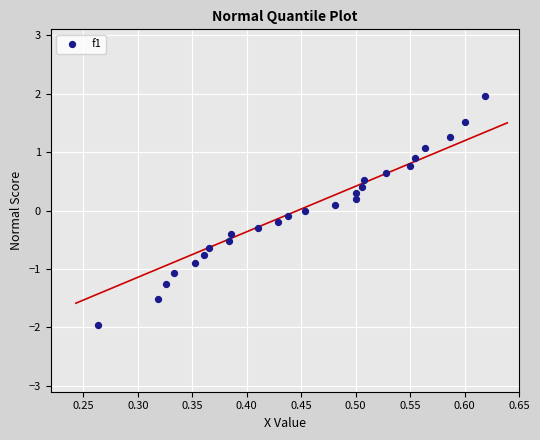

What is the range of X values (max minus min)?

0.4